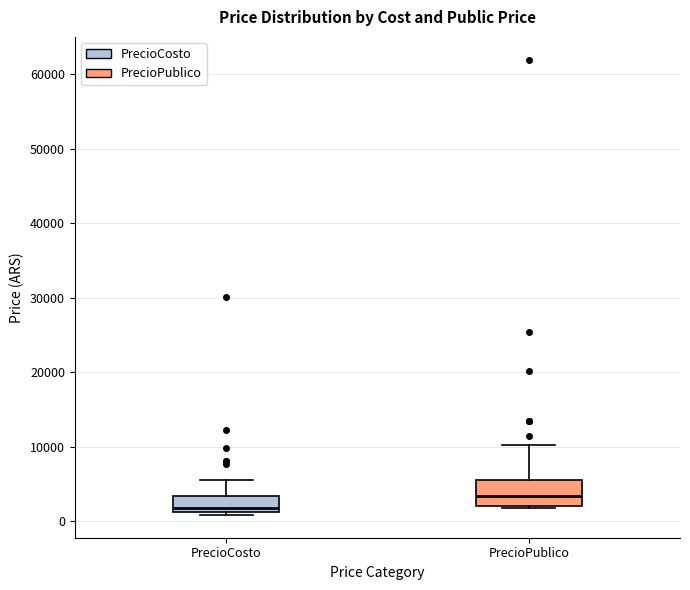

Reading left to right, read every box against the y-axis: the position of its median line, the range the box covers, and the ends of its whiskers. The values are not printed on the chart, so give them approximately, as read against the axis.

PrecioCosto: median 2000, box 1000 to 3000, whiskers 1000 (just below the box's lower edge) to 6000
PrecioPublico: median 3000, box 2000 to 5000, whiskers 2000 to 10000